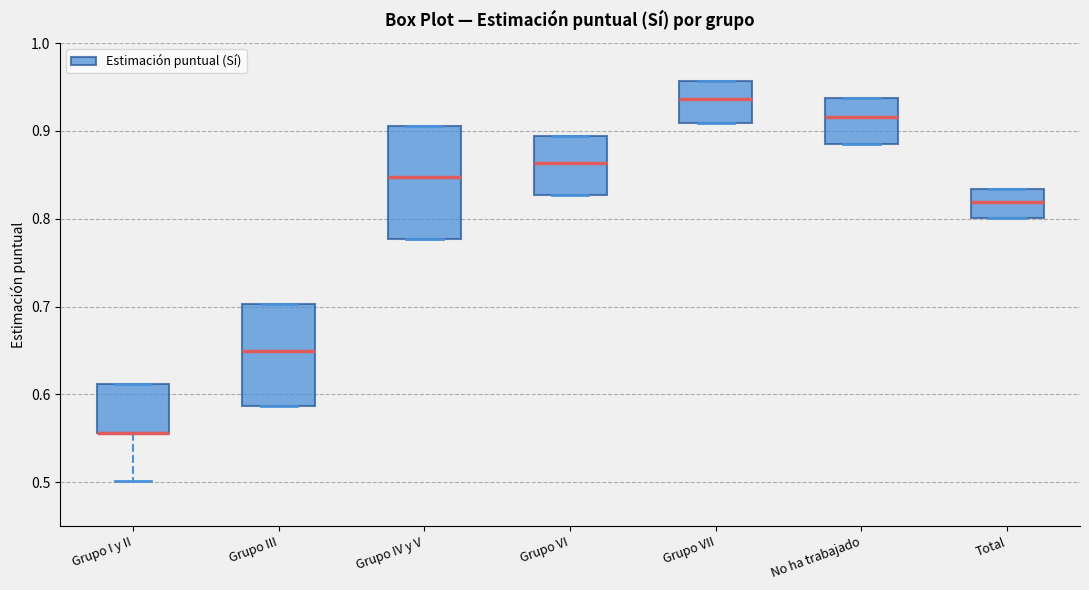

Reading left to right, transcribe this box plot: for each box, give where its median line is, the range the box spans, and where its two whiskers end, as read against the y-axis. The values are not printed on the chart, so give them approximately, as read against the axis.

Grupo I y II: median 0.56 (drawn on the box's lower edge), box 0.56 to 0.61, whiskers 0.50 to 0.61
Grupo III: median 0.65, box 0.59 to 0.70, whiskers 0.59 to 0.70
Grupo IV y V: median 0.85, box 0.78 to 0.91, whiskers 0.78 to 0.91
Grupo VI: median 0.86, box 0.83 to 0.89, whiskers 0.83 to 0.89
Grupo VII: median 0.94, box 0.91 to 0.96, whiskers 0.91 to 0.96
No ha trabajado: median 0.92, box 0.88 to 0.94, whiskers 0.88 to 0.94
Total: median 0.82, box 0.80 to 0.83, whiskers 0.80 to 0.83